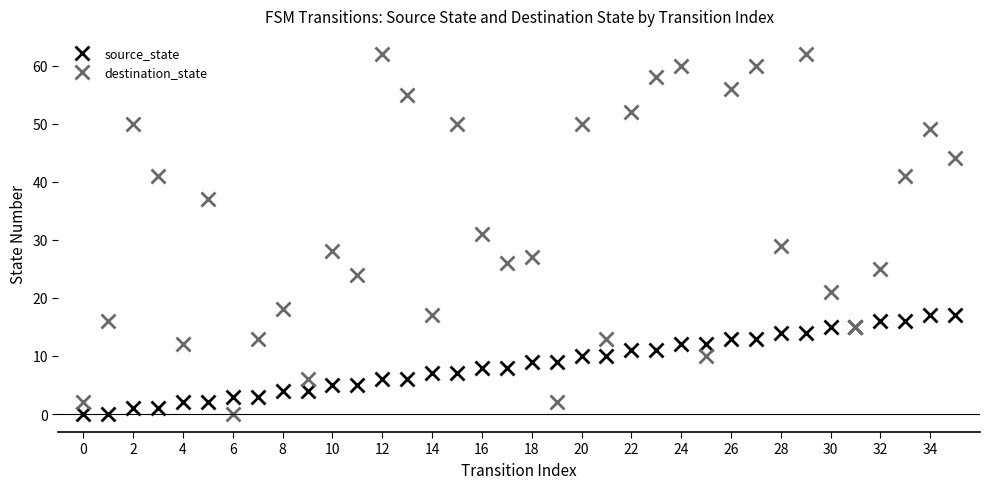

Which series has the largest total across all categories?

destination_state